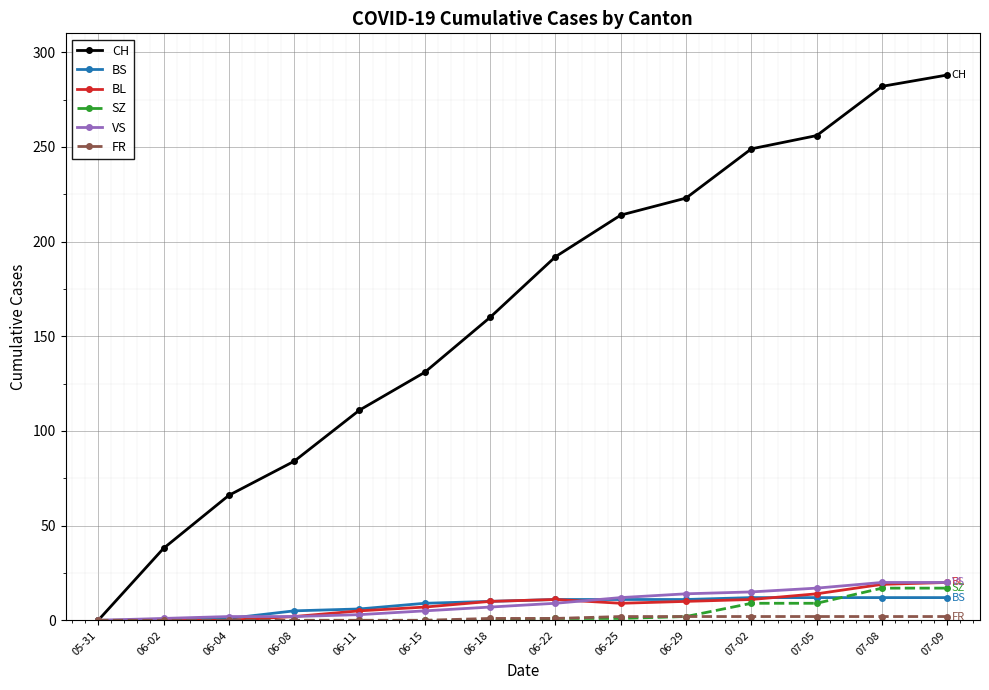

Which series changed the most between 06-11 and 06-15?

CH